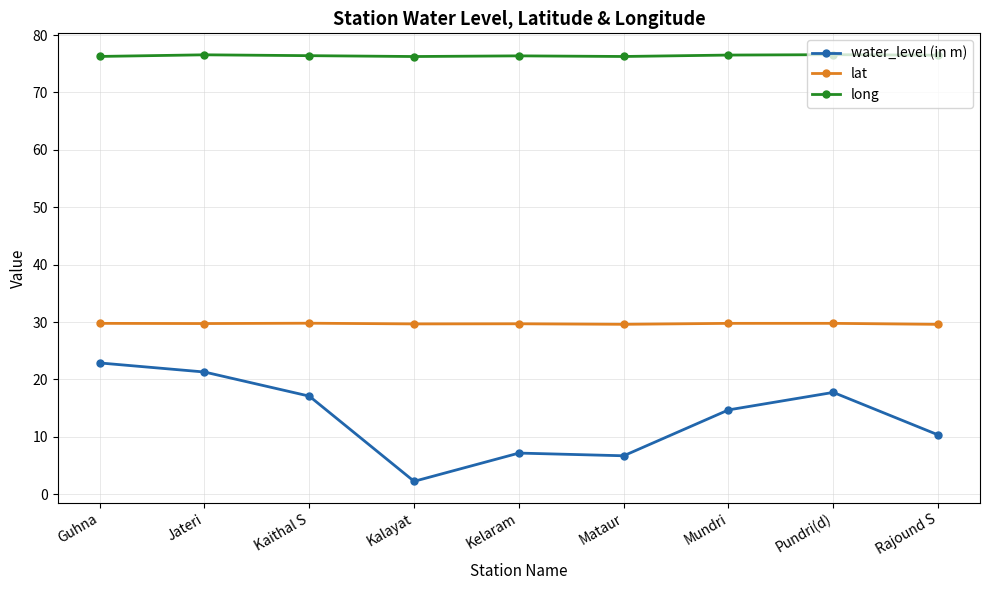

What is the average value of the water_level (in m) series?

13.4